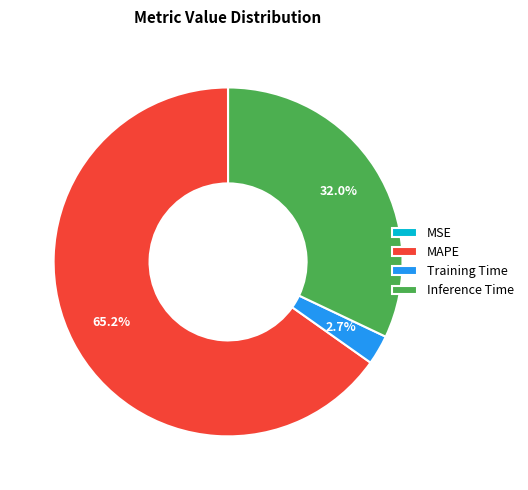

To the nearest percent, what is the average slice percentage?

25%